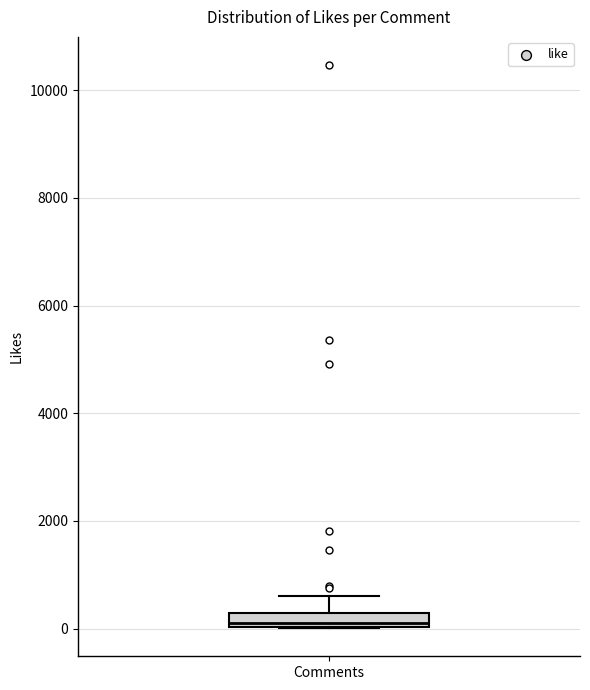

Where does the upper whisker of the box for Comments end on the y-axis? The values are not printed on the chart, so give them approximately, as read against the axis.

600